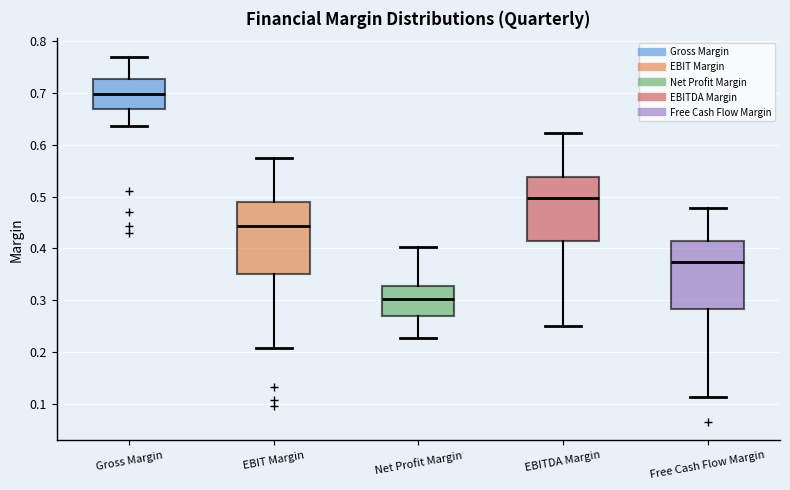

Where is the lower edge of the box for Net Profit Margin on the y-axis? The values are not printed on the chart, so give them approximately, as read against the axis.

0.27